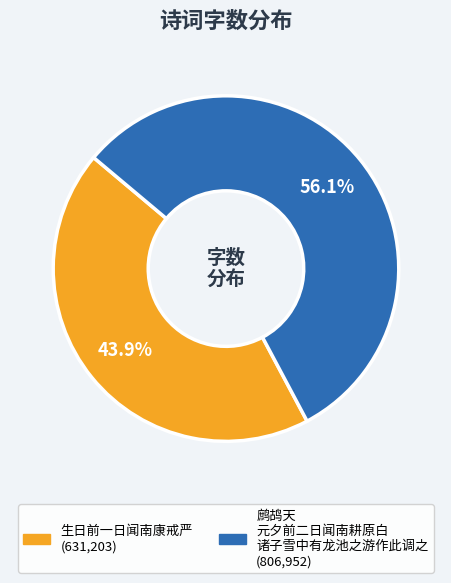

Does any single category account for the majority?

Yes